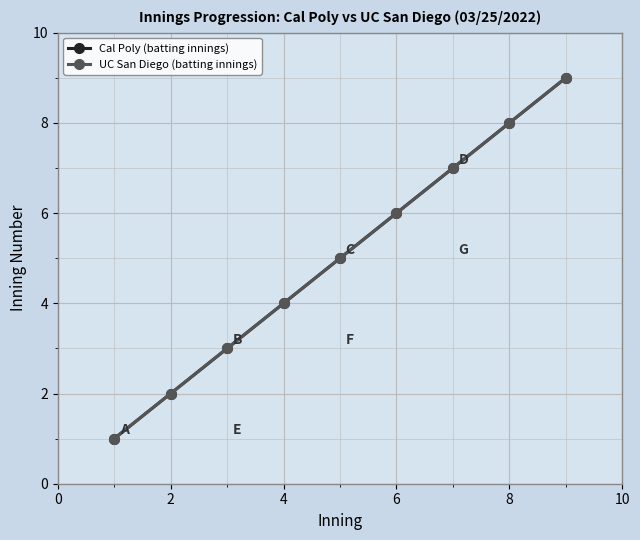

True or false: UC San Diego (batting innings) and Cal Poly (batting innings) intersect in this chart.

False